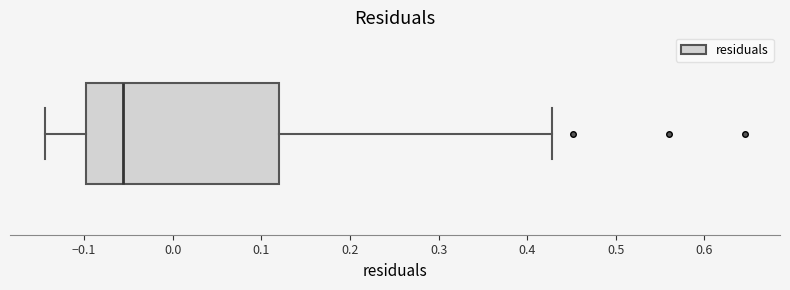

Read this box plot against the x-axis: the position of the median line, the range covered by the box, and the ends of both whiskers. The values are not printed on the chart, so give them approximately, as read against the axis.

median -0.06, box -0.10 to 0.12, whiskers -0.14 to 0.43